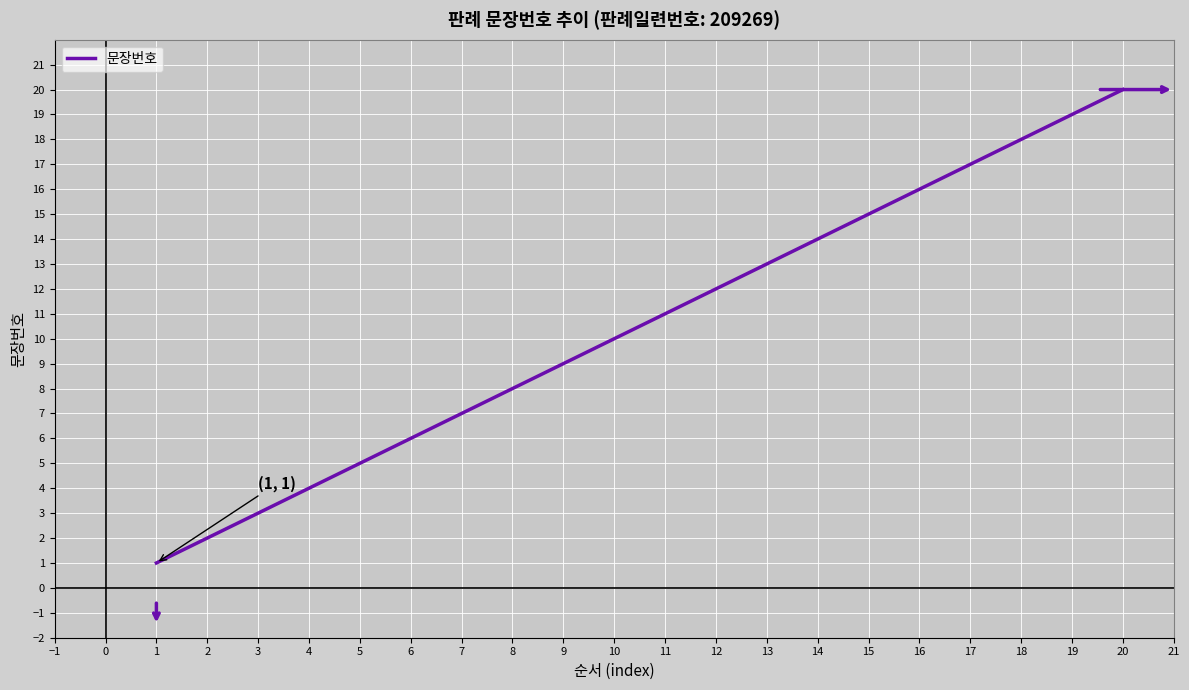

Does the chart display data point markers on the line(s)?

No